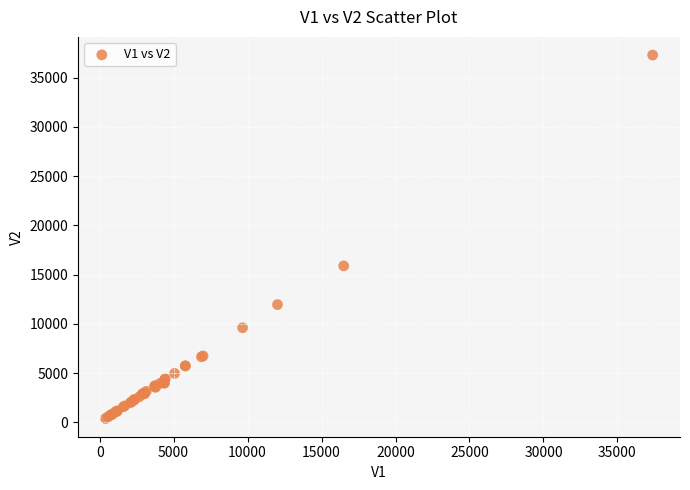

What Y value in the scatter plot is closest to 18839?

15885.9